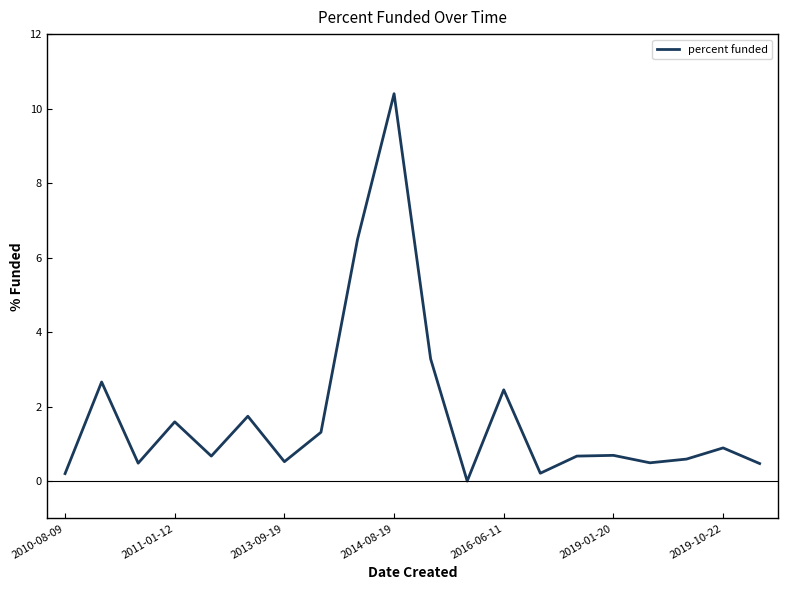

Does the chart have visible grid lines?

No